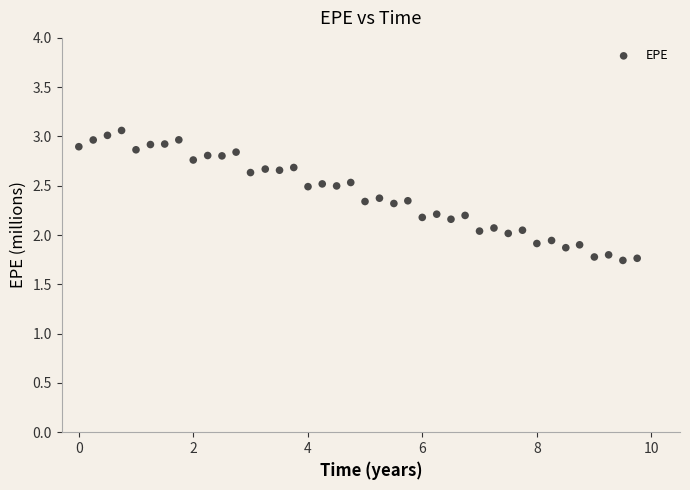

What is the range of X values (max minus min)?

9.8